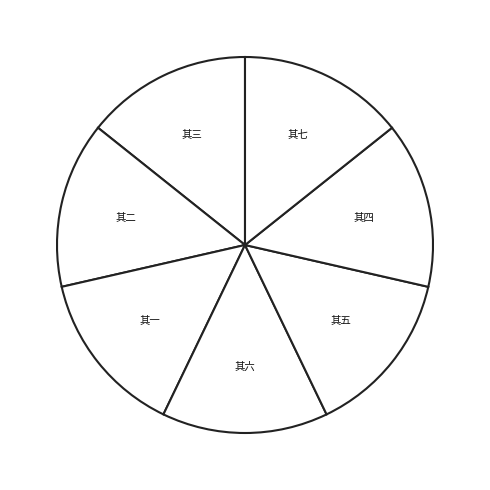

Is the sum of 其一 and 其五 greater than half?

No